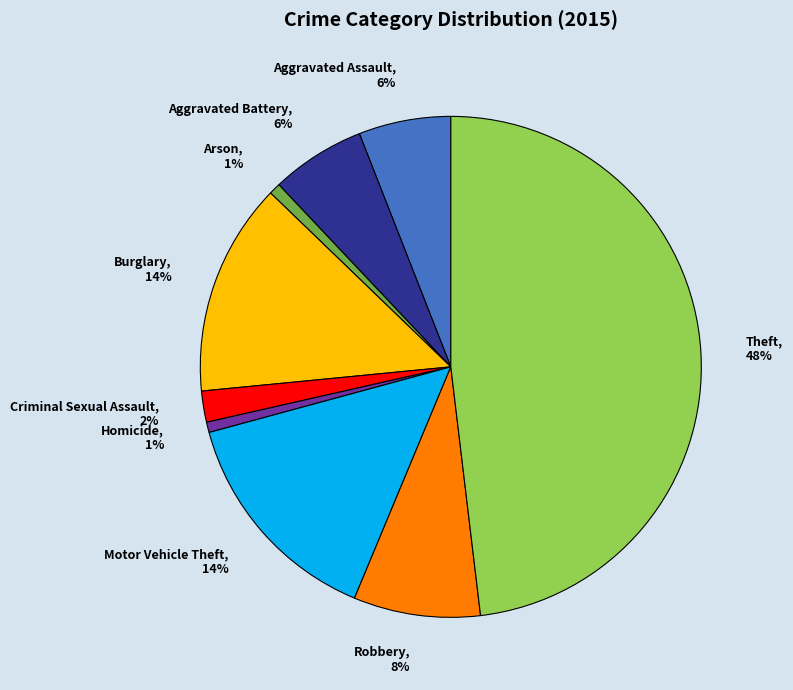

To the nearest percent, what is the difference between the largest and smallest slice percentages?

47%